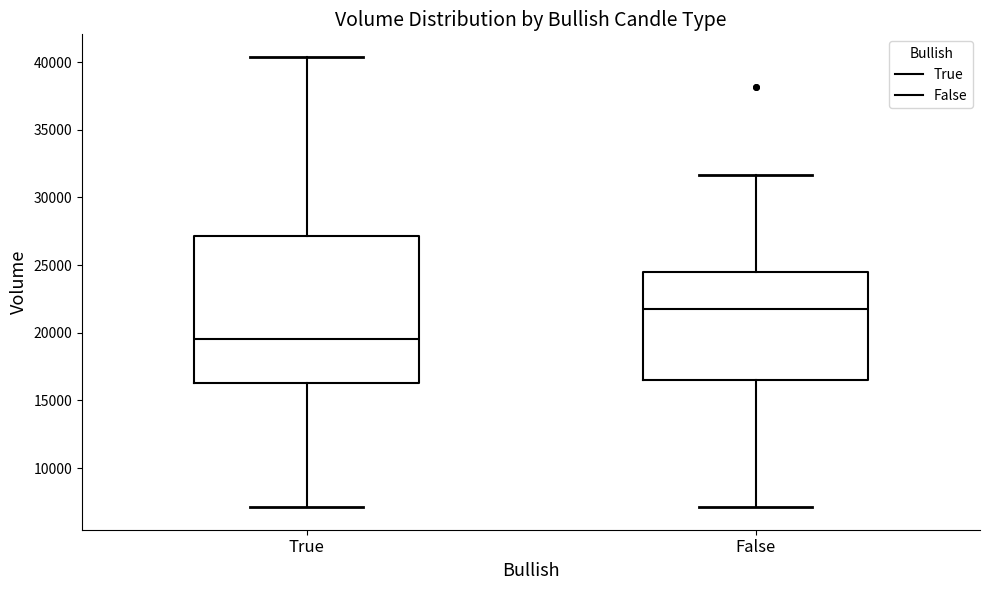

Where is the upper edge of the box for False on the y-axis? The values are not printed on the chart, so give them approximately, as read against the axis.

24500